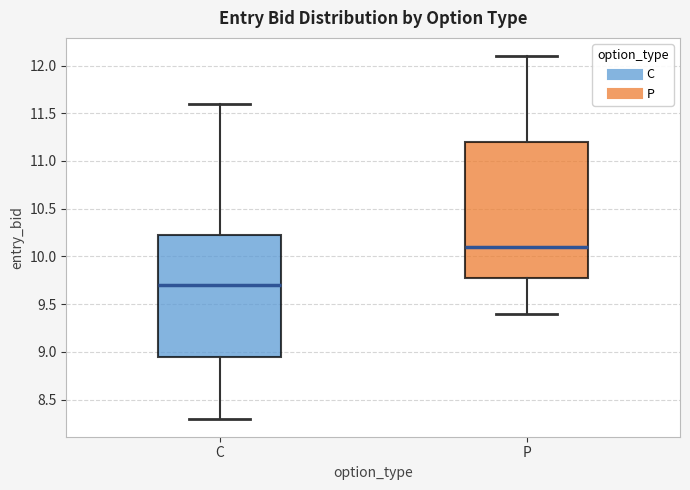

Where is the upper edge of the box for C on the y-axis? The values are not printed on the chart, so give them approximately, as read against the axis.

10.25